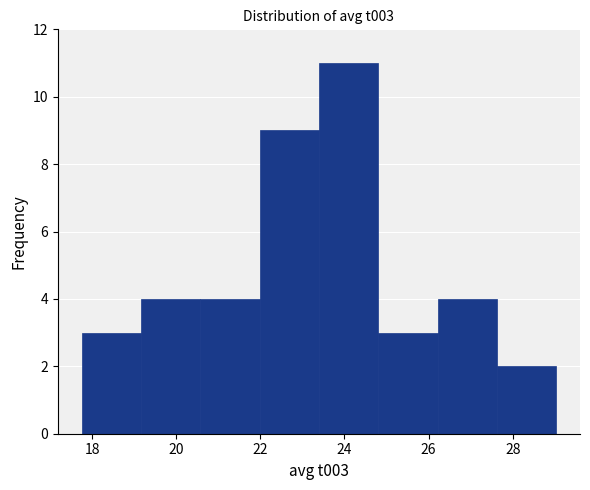

Reading left to right, transcribe this chart: for each bar, give the range it covers on the x-axis and its height. Neither the bar edges nor the heights are printed on the chart, so give them approximately, as read against the axes.

17.8 to 19.2: 3
19.2 to 20.6: 4
20.6 to 22.0: 4
22.0 to 23.4: 9
23.4 to 24.8: 11
24.8 to 26.2: 3
26.2 to 27.6: 4
27.6 to 29.0: 2